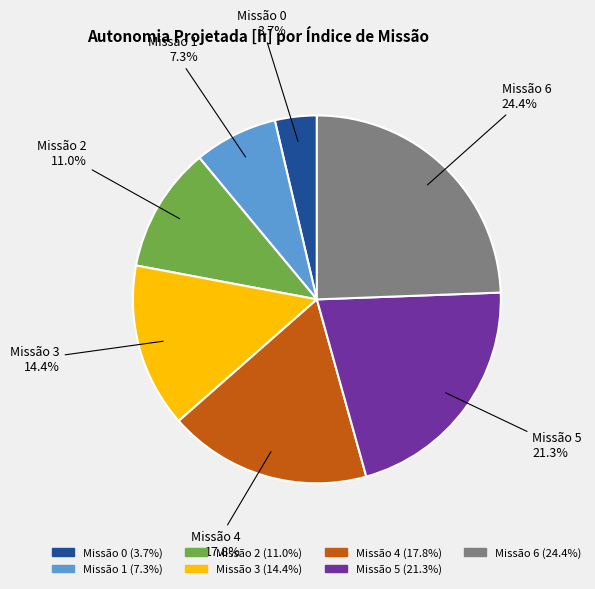

How much of the chart is everything except Missão 4?

82.2%